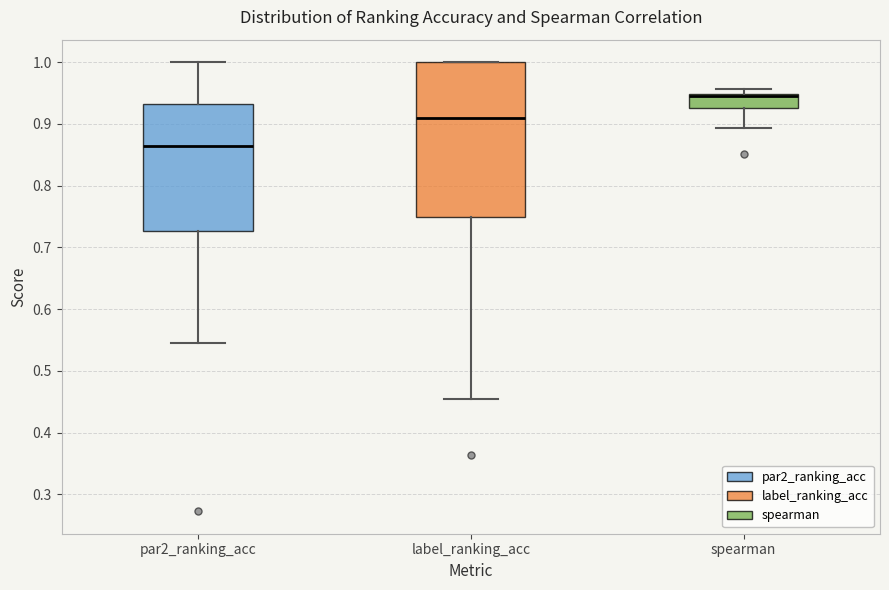

Which box is the tallest, from its lower edge to its upper edge?

label_ranking_acc